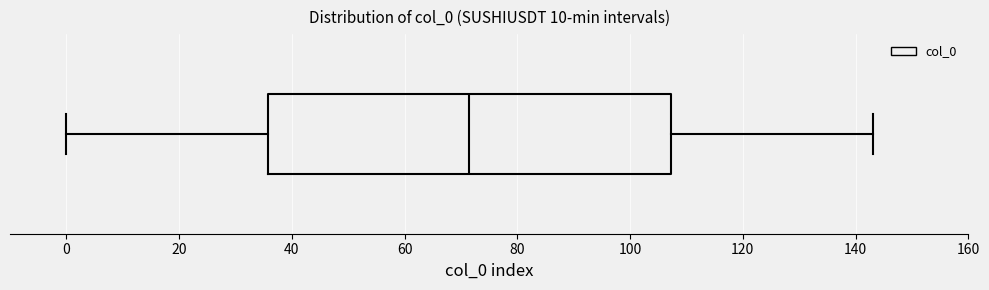

Read this box plot against the x-axis: the position of the median line, the range covered by the box, and the ends of both whiskers. The values are not printed on the chart, so give them approximately, as read against the axis.

median 72, box 36 to 108, whiskers 0 to 144